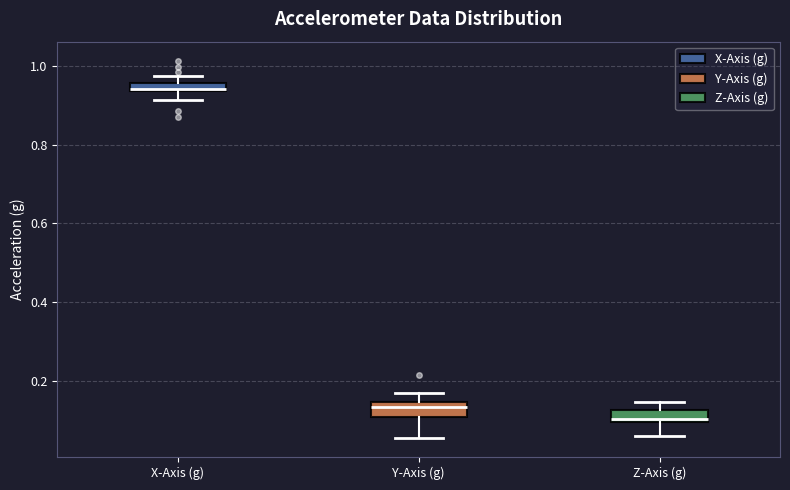

Where is the lower edge of the box for Z-Axis (g) on the y-axis? The values are not printed on the chart, so give them approximately, as read against the axis.

0.10